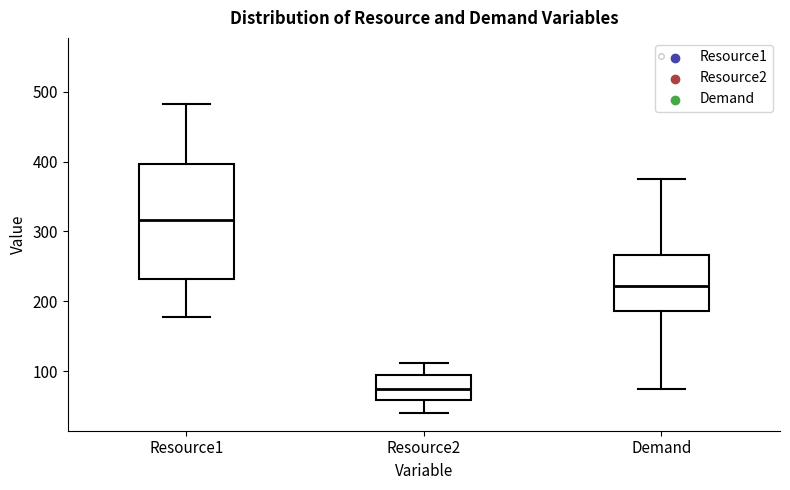

Where does the median line of the box for Resource1 sit on the y-axis? The values are not printed on the chart, so give them approximately, as read against the axis.

320